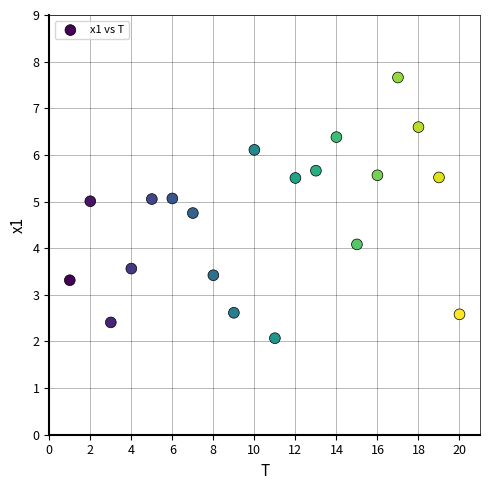

What is the range of X values (max minus min)?

19.0